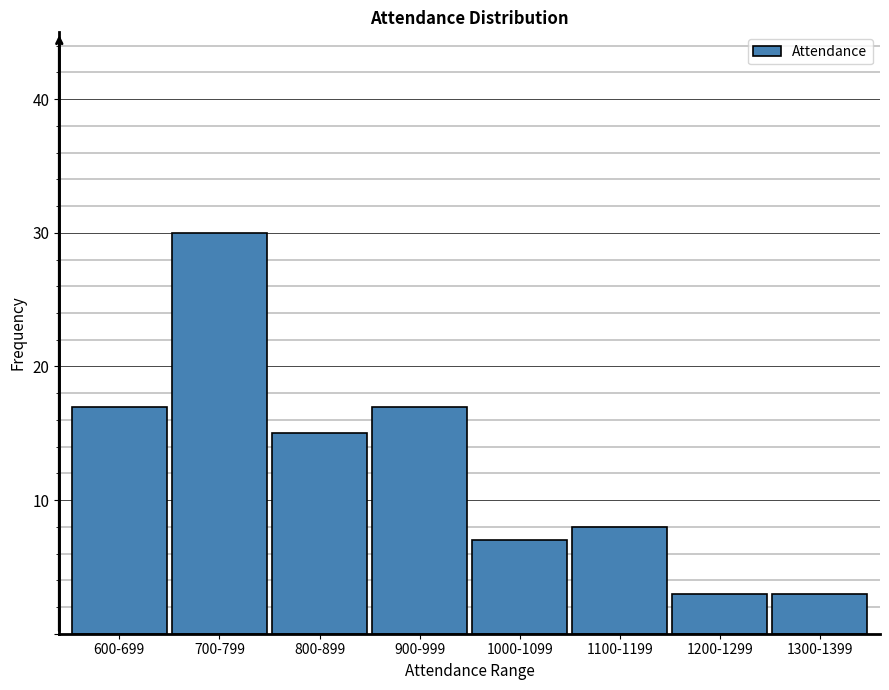

Reading right to left, what are all the values shown in this chart?

3	3	8	7	17	15	30	17